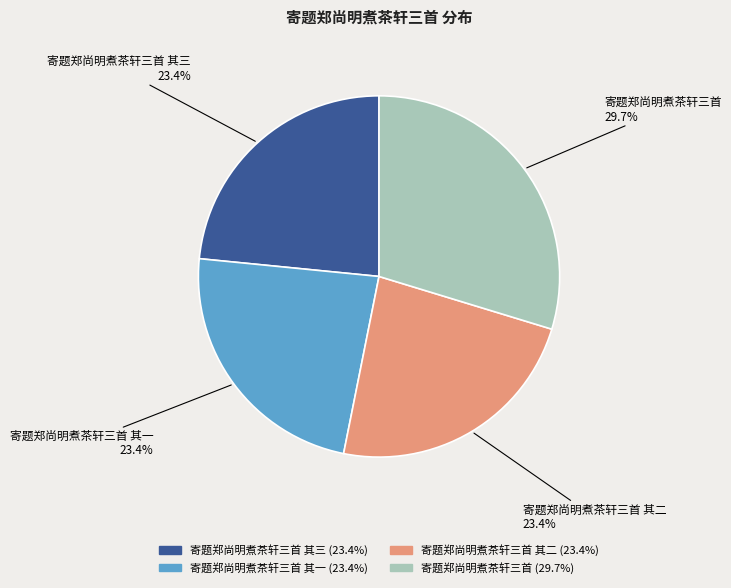

Is there a majority slice in this chart?

No